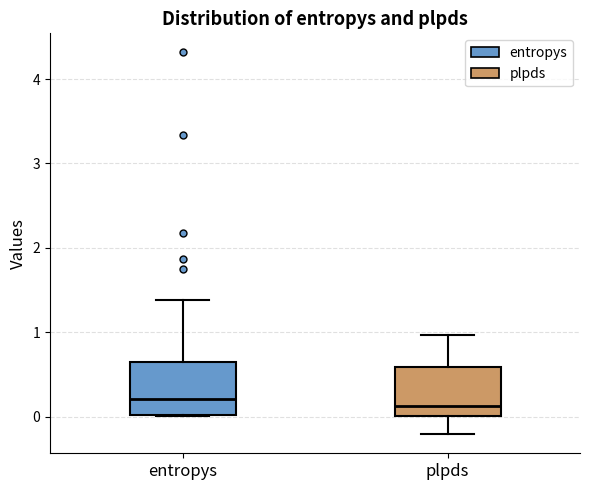

Reading left to right, transcribe this box plot: for each box, give where its median line is, the range the box spans, and where its two whiskers end, as read against the y-axis. The values are not printed on the chart, so give them approximately, as read against the axis.

entropys: median 0.2, box 0.0 to 0.6, whiskers 0.0 to 1.4
plpds: median 0.1, box 0.0 to 0.6, whiskers -0.2 to 1.0